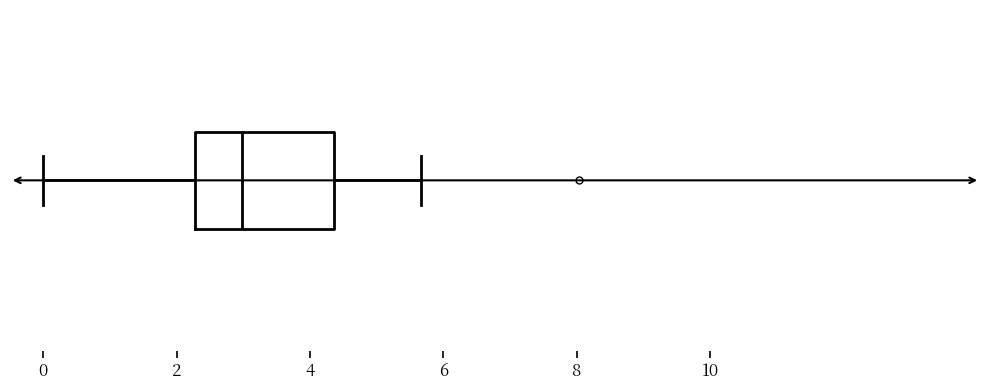

Transcribe this box plot: give where the median line is, the range the box spans, and where the two whiskers end, as read against the x-axis. The values are not printed on the chart, so give them approximately, as read against the axis.

median 3.0, box 2.2 to 4.4, whiskers 0.0 to 5.6